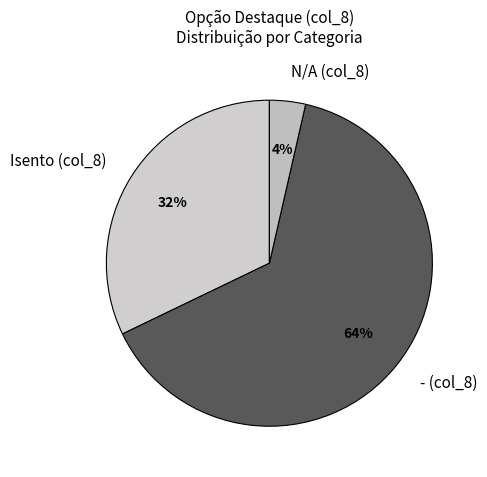

Does any single category account for the majority?

Yes